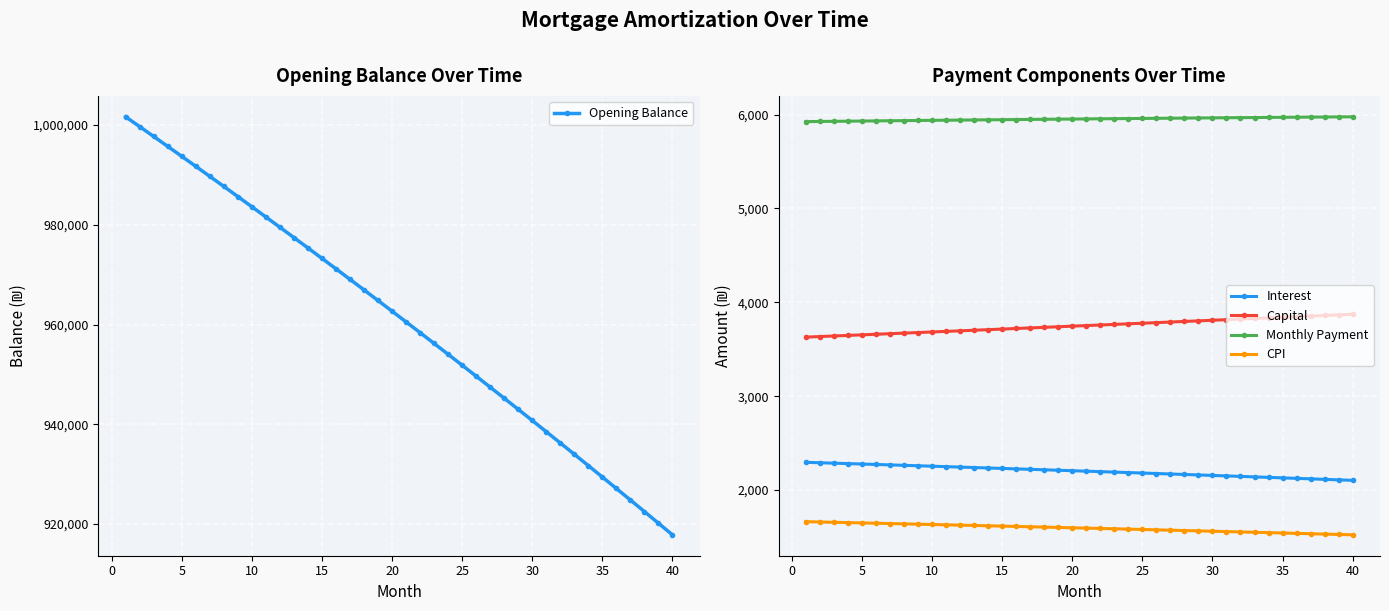

Rank the series by their maximum value, from highest to lowest.

Opening Balance, Monthly Payment, Capital, Interest, CPI